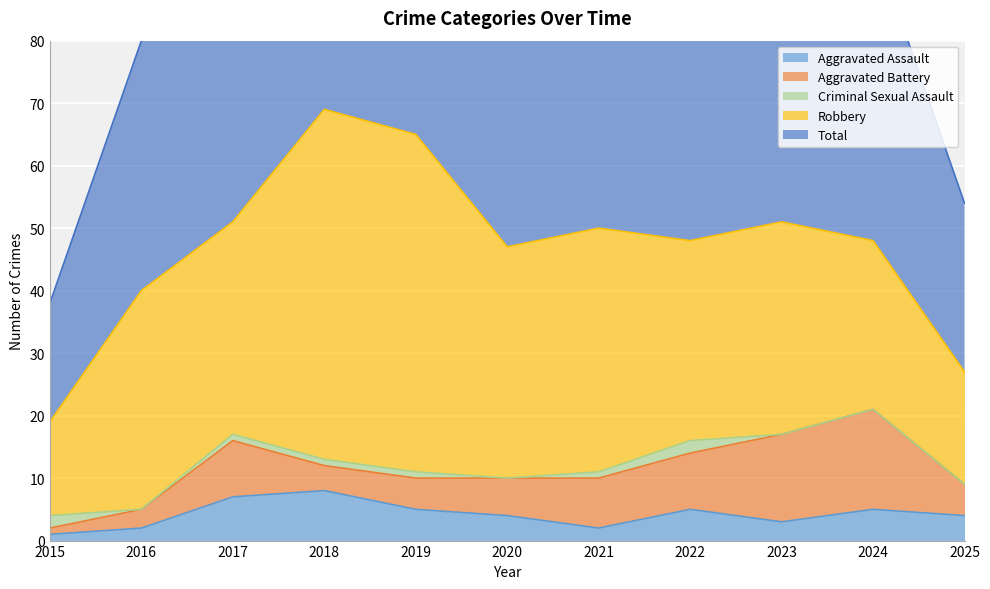

The Aggravated Battery series shows 5 at 2019. True or false?

True